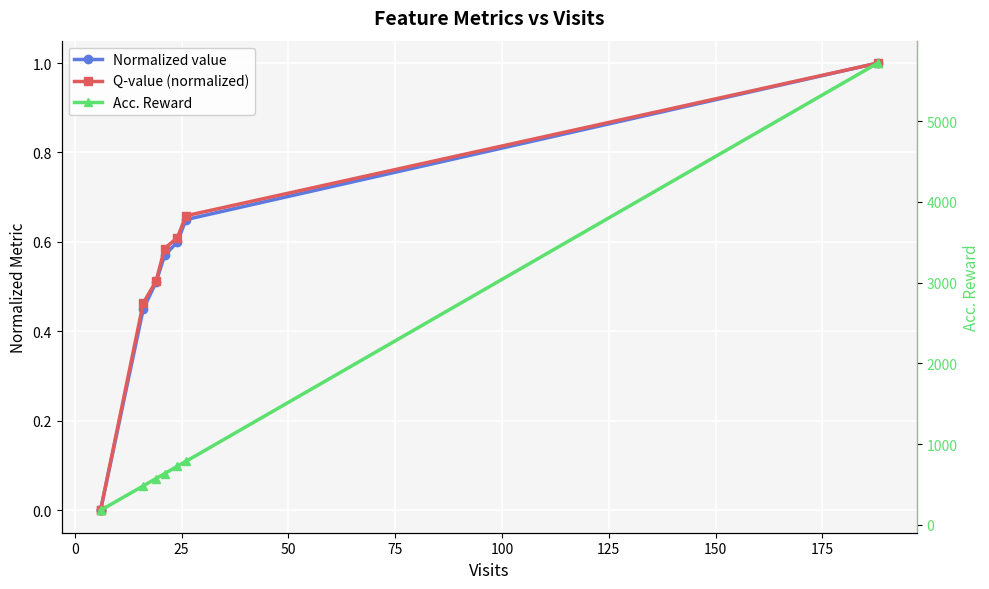

True or false: Acc. Reward and Normalized value intersect in this chart.

False